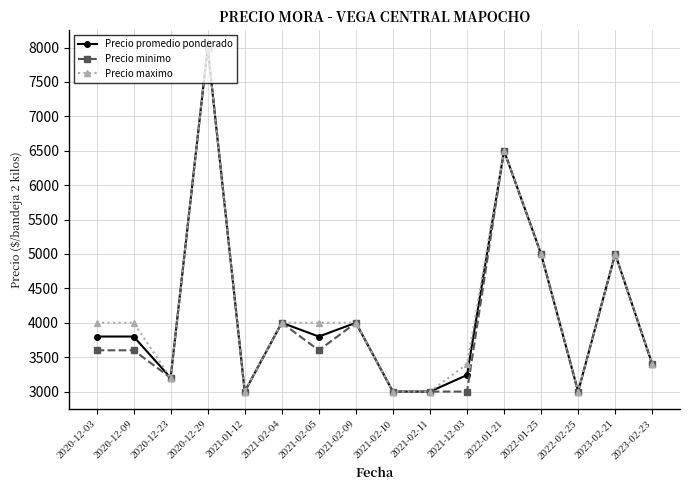

At which category does Precio minimo reach its first local valley?

2020-12-23